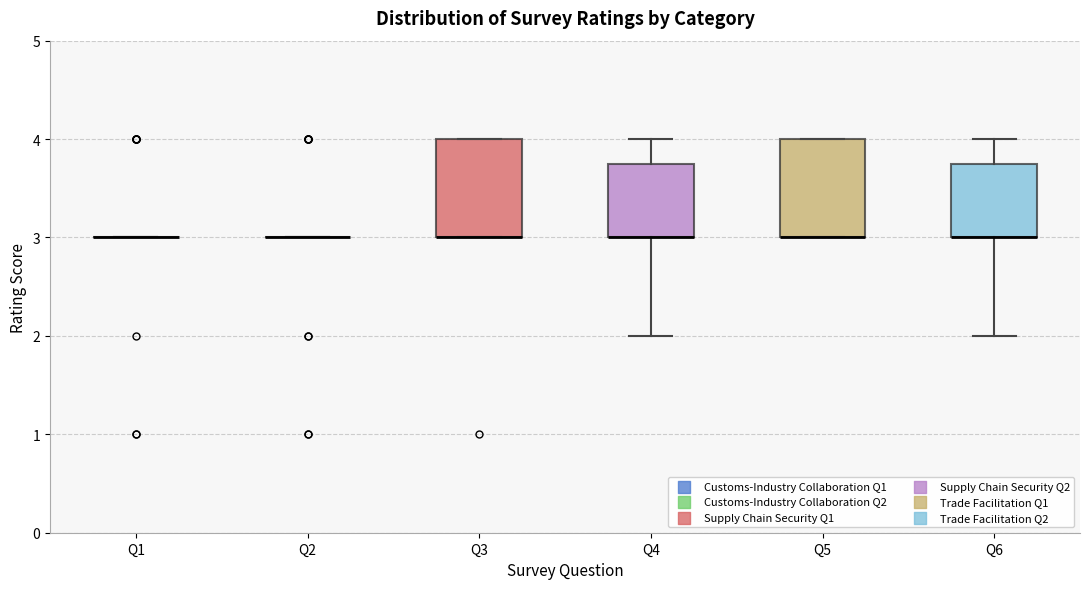

Reading left to right, transcribe this box plot: for each box, give where its median line is, the range the box spans, and where its two whiskers end, as read against the y-axis. The values are not printed on the chart, so give them approximately, as read against the axis.

Q1: box collapsed to a line at 3.0, whiskers 3.0 to 3.0
Q2: box collapsed to a line at 3.0, whiskers 3.0 to 3.0
Q3: median 3.0 (drawn on the box's lower edge), box 3.0 to 4.0, whiskers 3.0 to 4.0
Q4: median 3.0 (drawn on the box's lower edge), box 3.0 to 3.8, whiskers 2.0 to 4.0
Q5: median 3.0 (drawn on the box's lower edge), box 3.0 to 4.0, whiskers 3.0 to 4.0
Q6: median 3.0 (drawn on the box's lower edge), box 3.0 to 3.8, whiskers 2.0 to 4.0